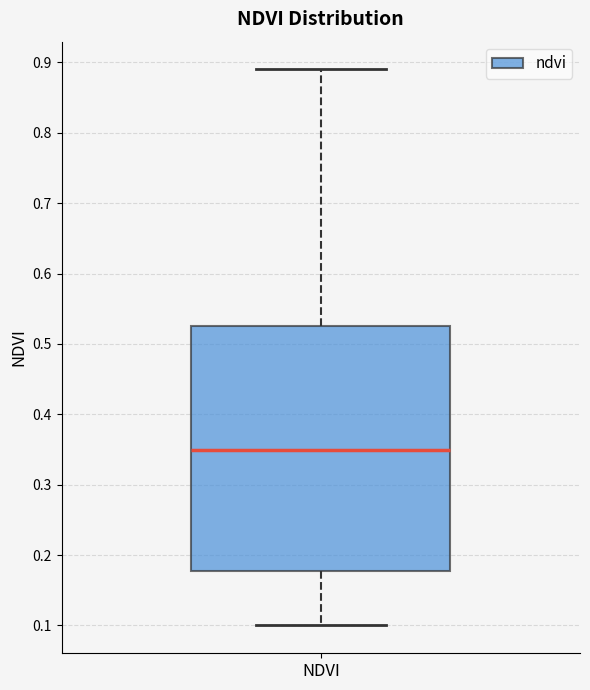

Read this box plot against the y-axis: the position of the median line, the range covered by the box, and the ends of both whiskers. The values are not printed on the chart, so give them approximately, as read against the axis.

median 0.35, box 0.18 to 0.53, whiskers 0.10 to 0.89